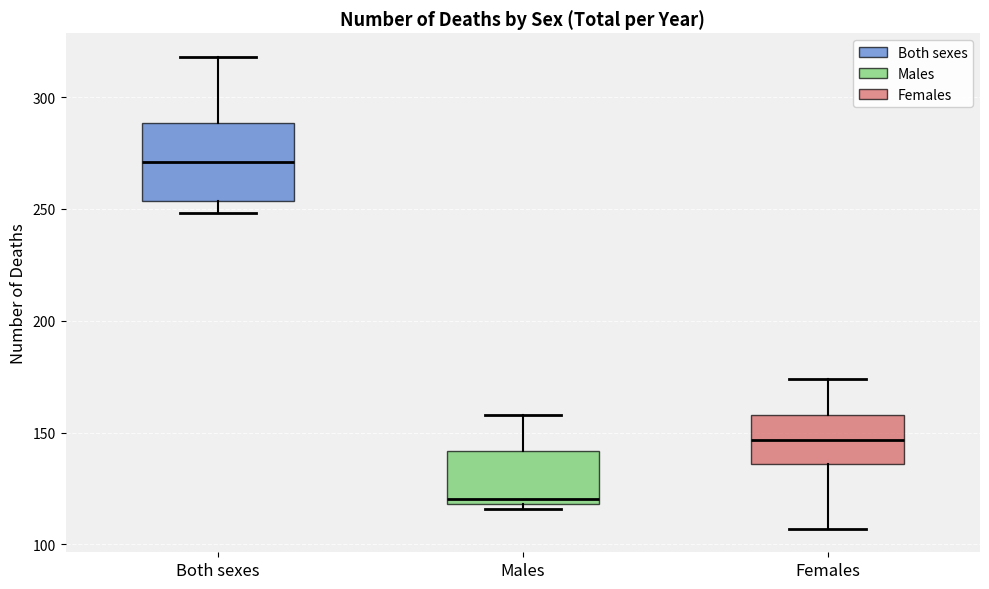

Reading left to right, transcribe this box plot: for each box, give where its median line is, the range the box spans, and where its two whiskers end, as read against the y-axis. The values are not printed on the chart, so give them approximately, as read against the axis.

Both sexes: median 270, box 255 to 290, whiskers 250 to 320
Males: median 120 (just above the box's lower edge), box 120 to 140, whiskers 115 to 160
Females: median 145, box 135 to 160, whiskers 105 to 175